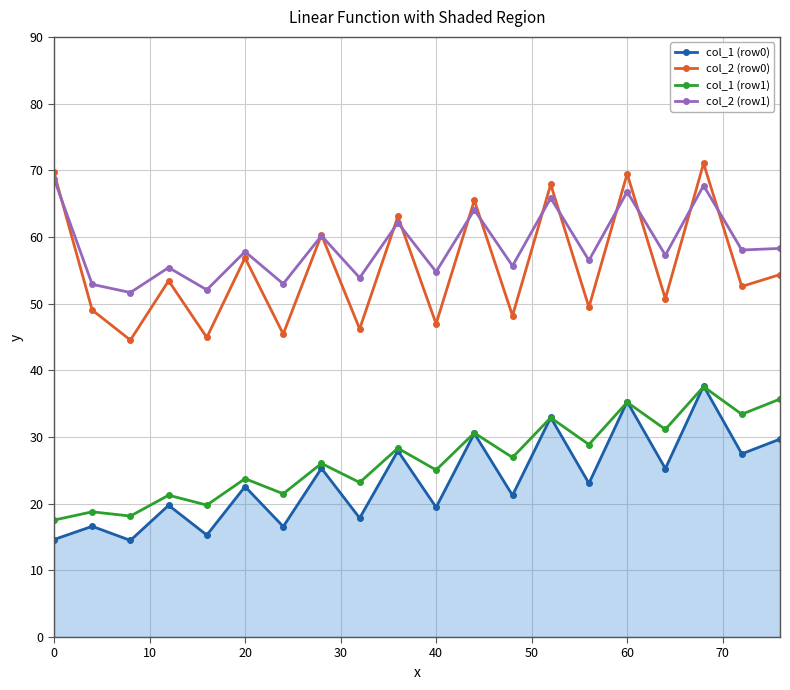

Which series ends up on top after the final intersection of col_2 (row1) and col_2 (row0)?

col_2 (row1)